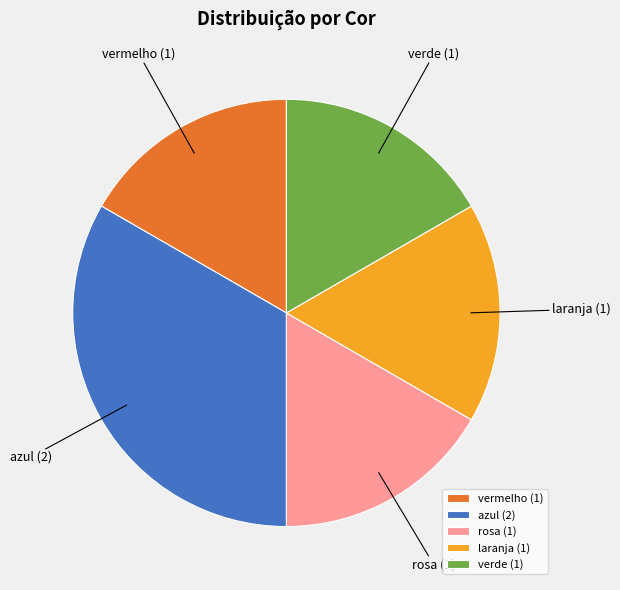

What is the ratio of the value at vermelho (1) to the value at rosa (1)?

1.0